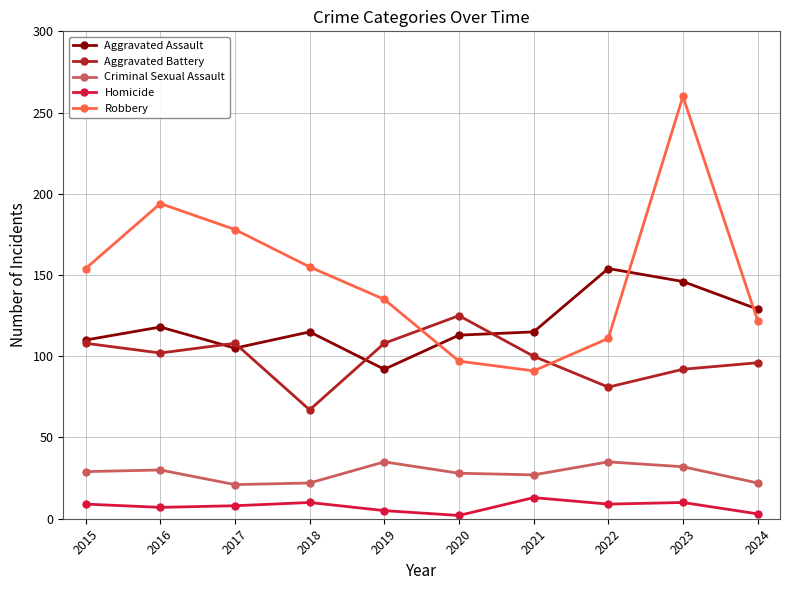

Where is Robbery nearest to the value 175?

2017